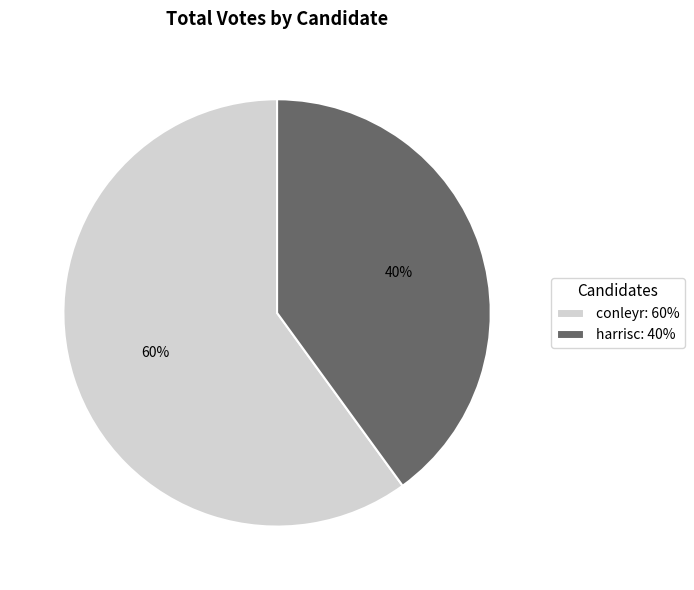

Do conleyr: 60% and harrisc: 40% together represent more than half of the pie?

Yes